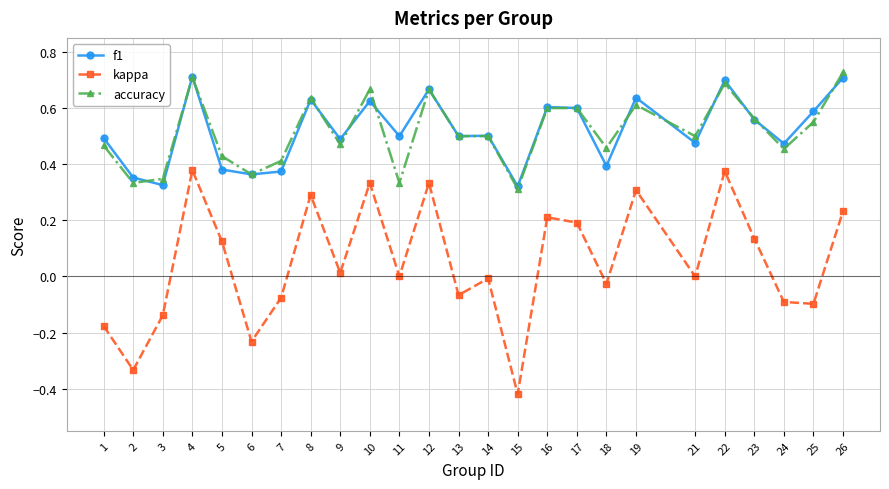

True or false: f1 and kappa intersect in this chart.

False